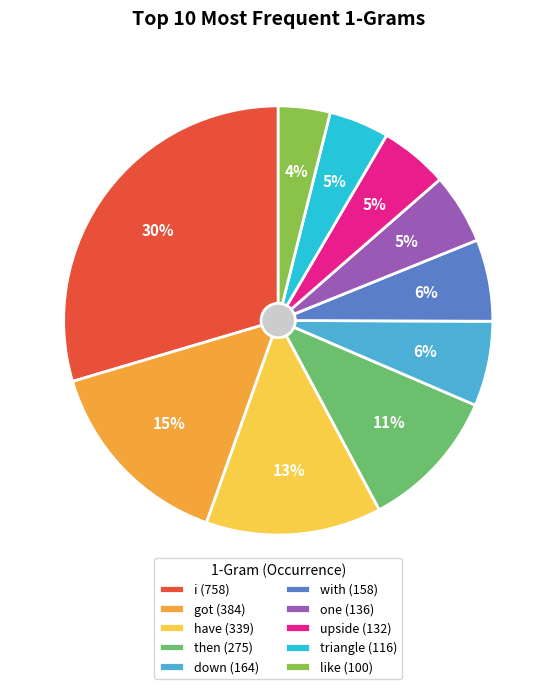

To the nearest percent, what is the average slice percentage?

10%